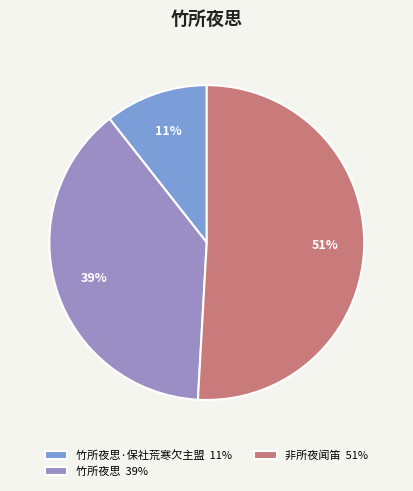

To the nearest percent, what is the difference between the largest and smallest slice percentages?

40%